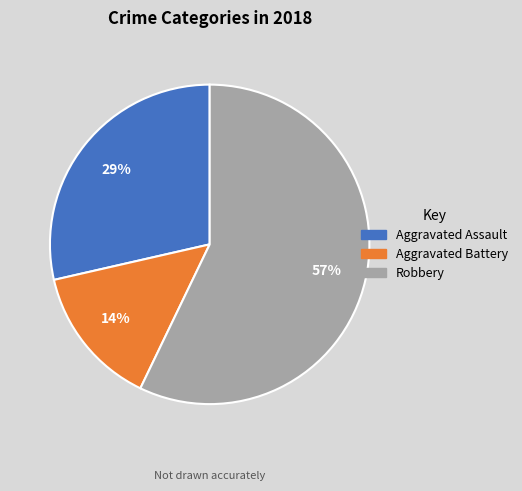

Is it true that Aggravated Battery is 14% of the pie?

True